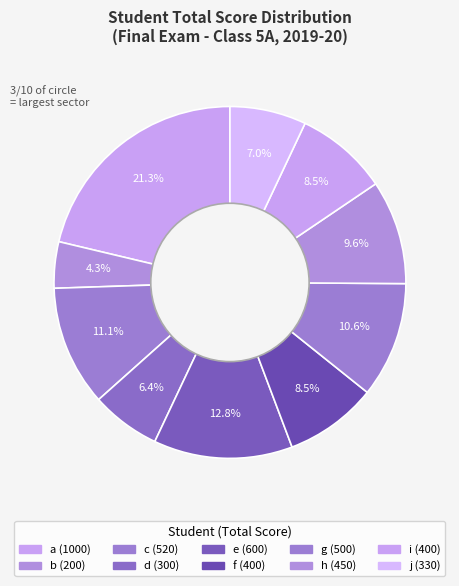

How many segments does this pie chart have?

10